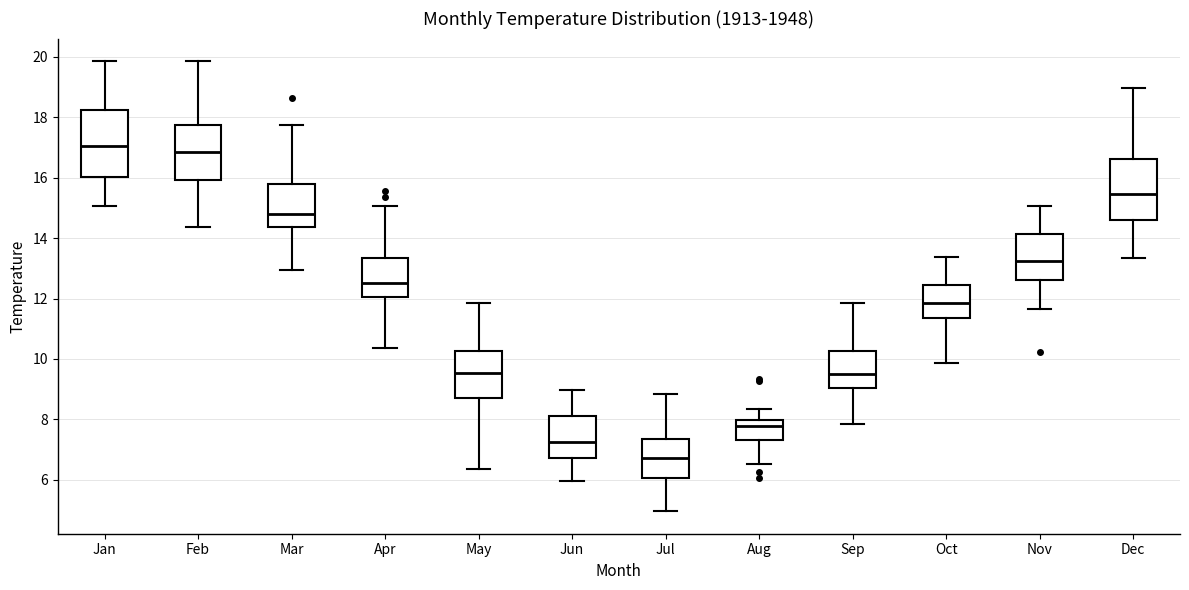

Comparing the boxes themselves (not the whiskers), which one is the tallest?

Jan